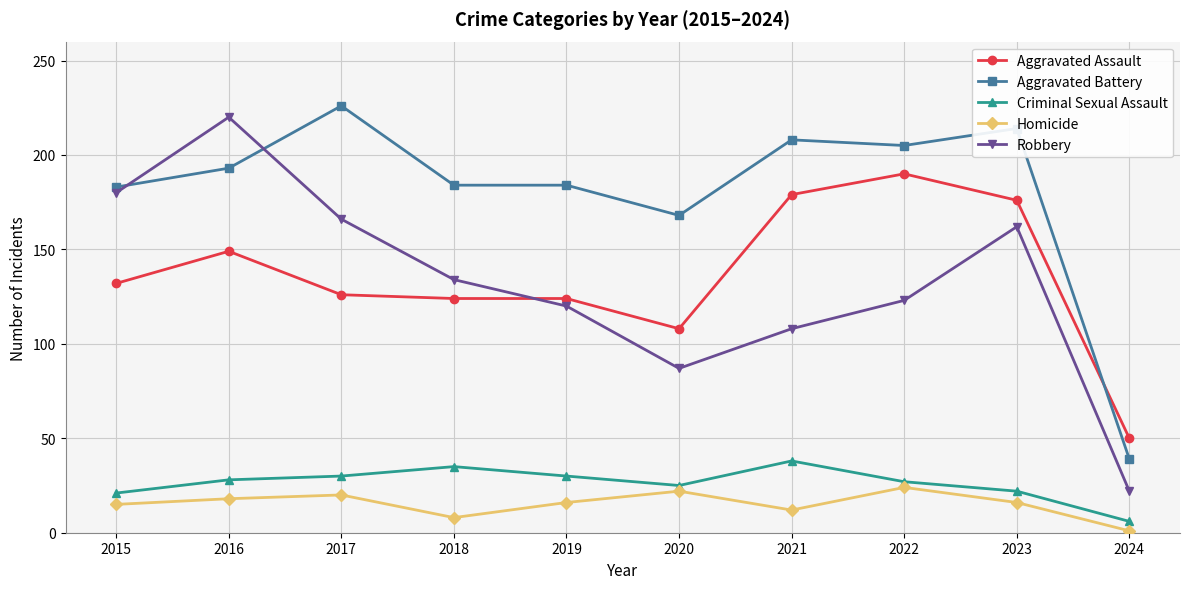

True or false: Robbery has more than 0 interior local peaks.

True